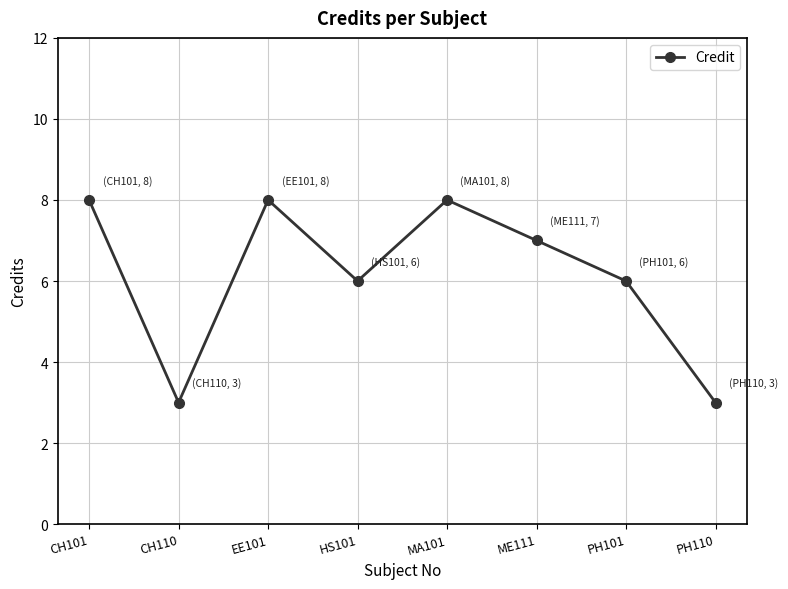

Reading left to right, list all the values displayed in this chart.

8	3	8	6	8	7	6	3